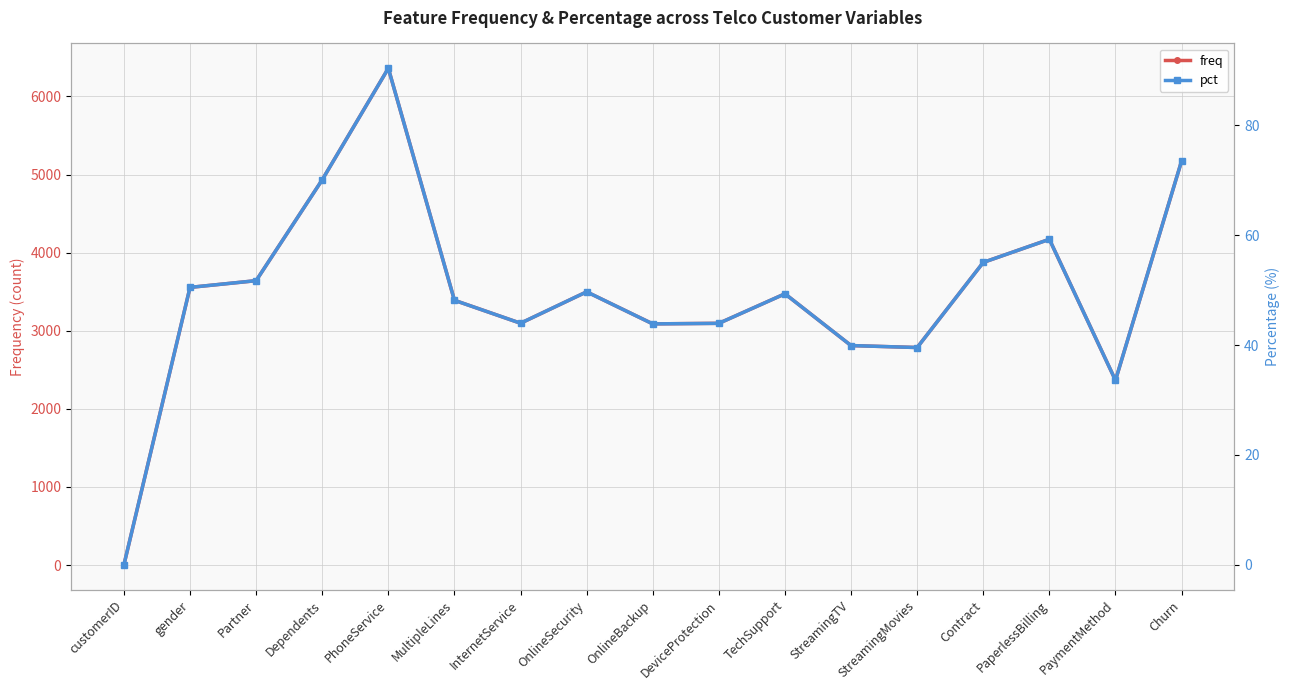

How many lines are shown in the chart?

2